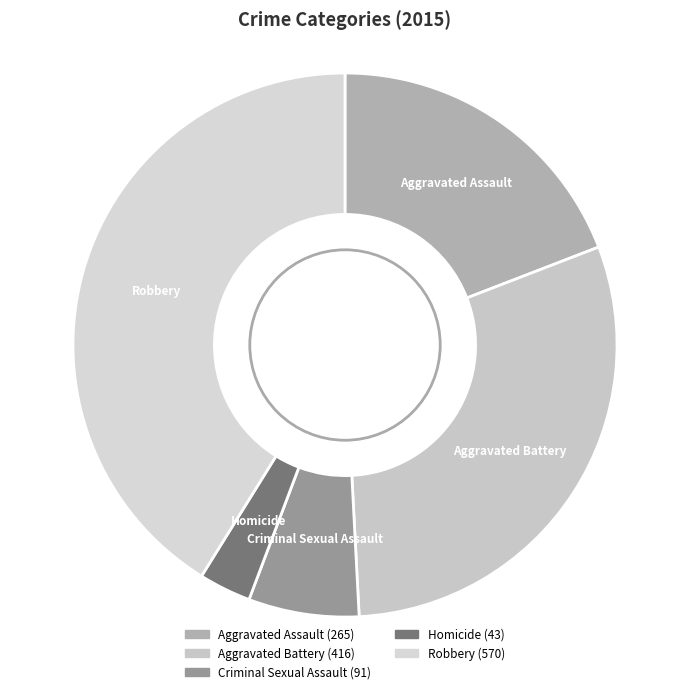

Which category has the smallest portion of the pie?

Homicide